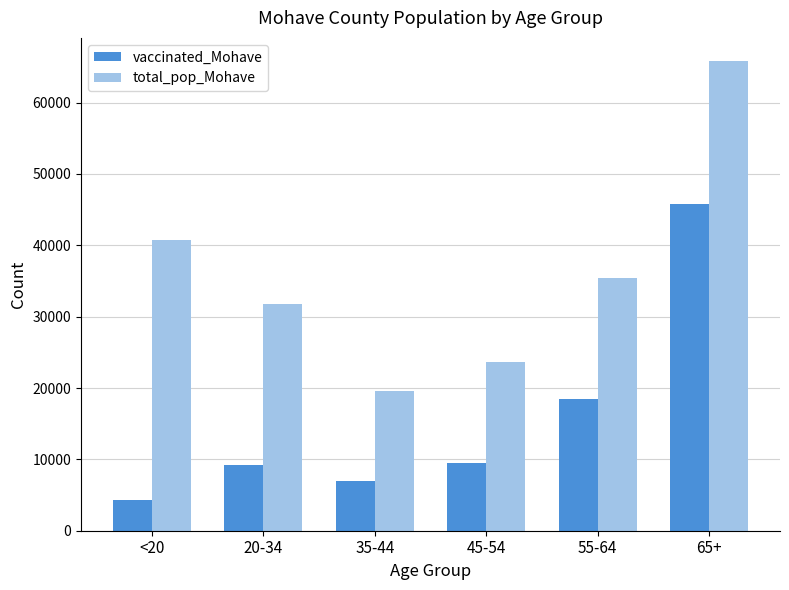

Is it true that total_pop_Mohave equals 12425 at 45-54?

False